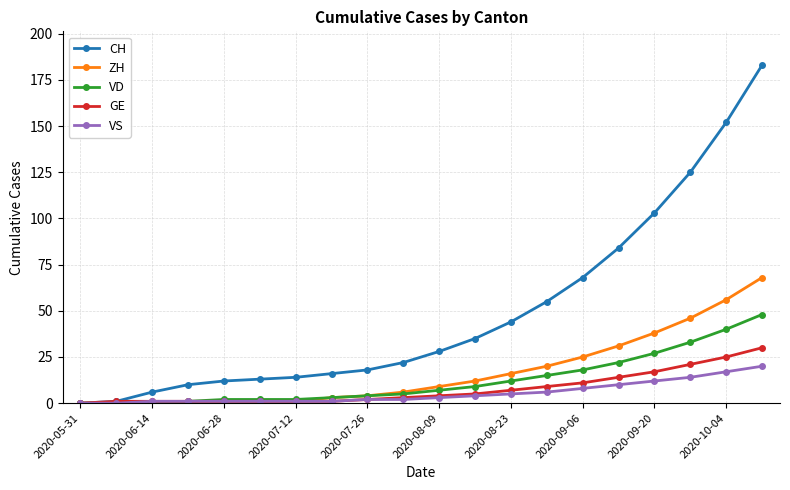

Which series has the largest total across all categories?

CH